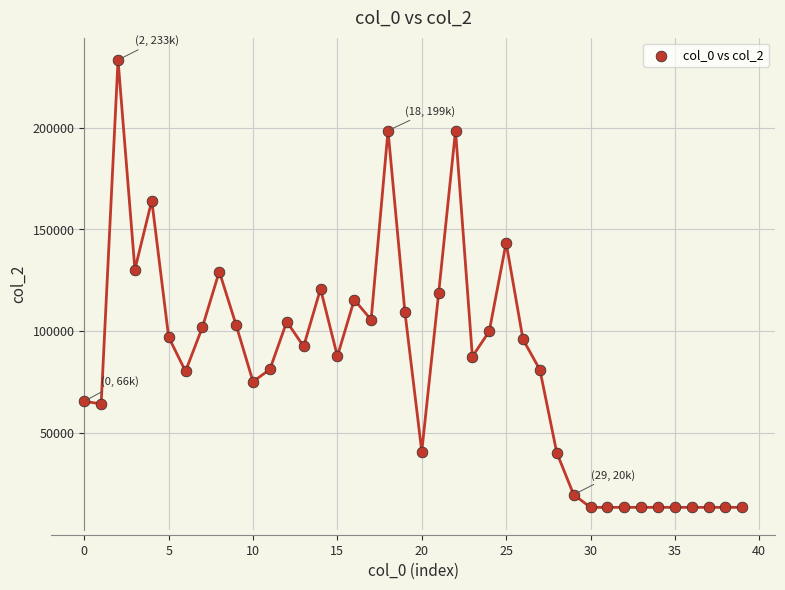

What is the range of Y values (max minus min)?

219754